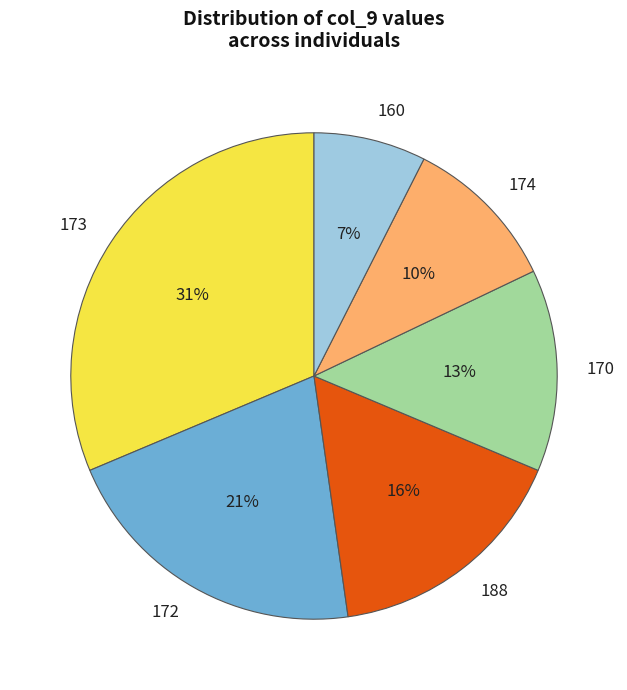

Count the number of slices in the pie.

6